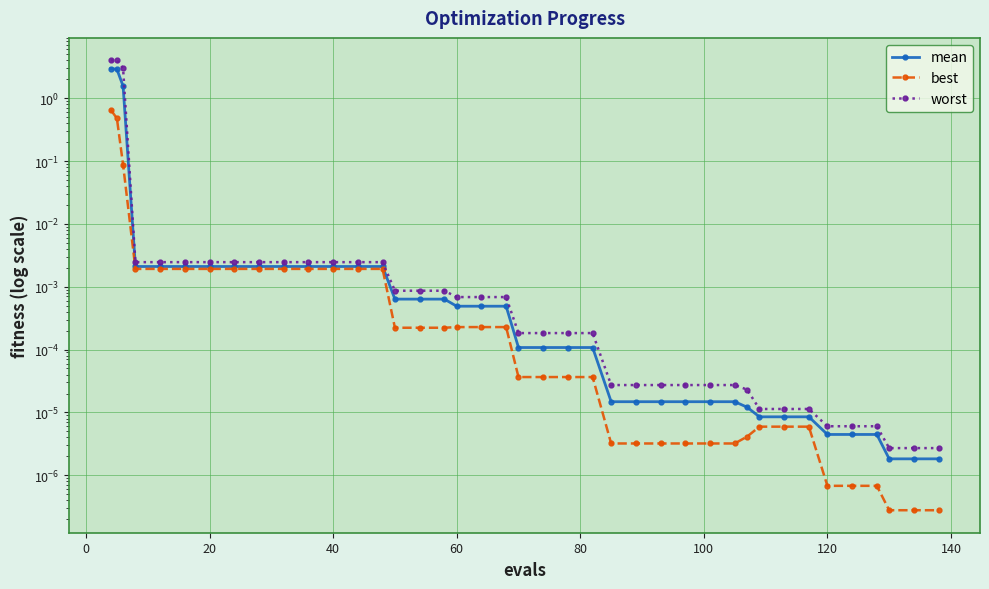

What is the highest value of the worst series?

4.0